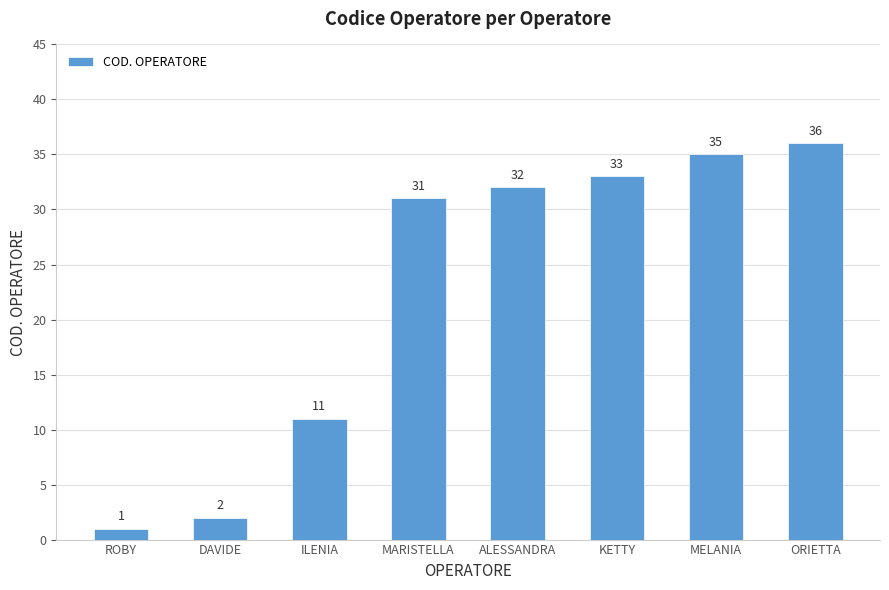

Reading left to right, list all the values displayed in this chart.

1	2	11	31	32	33	35	36